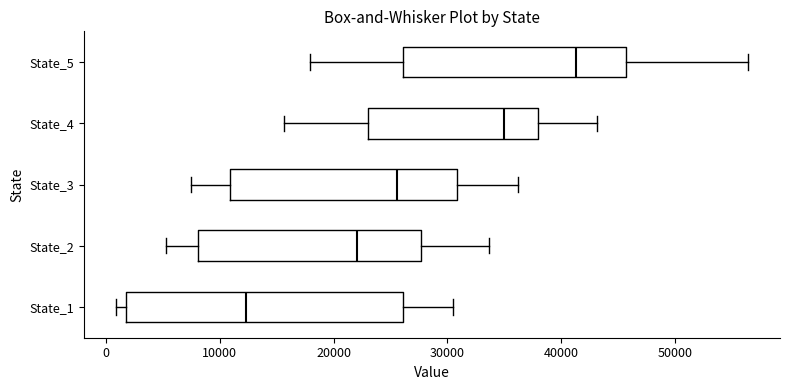

Where does the right whisker of the box for State_5 end on the x-axis? The values are not printed on the chart, so give them approximately, as read against the axis.

56000